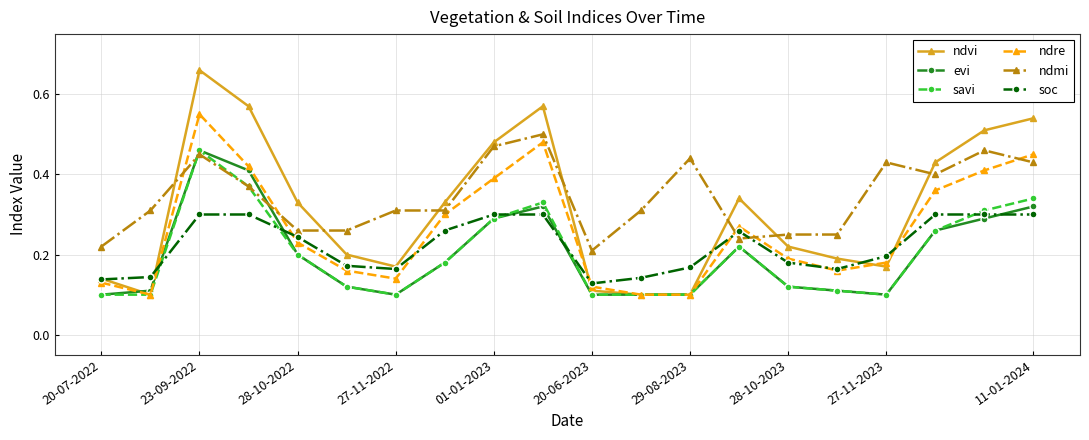

Does the chart display data point markers on the line(s)?

Yes